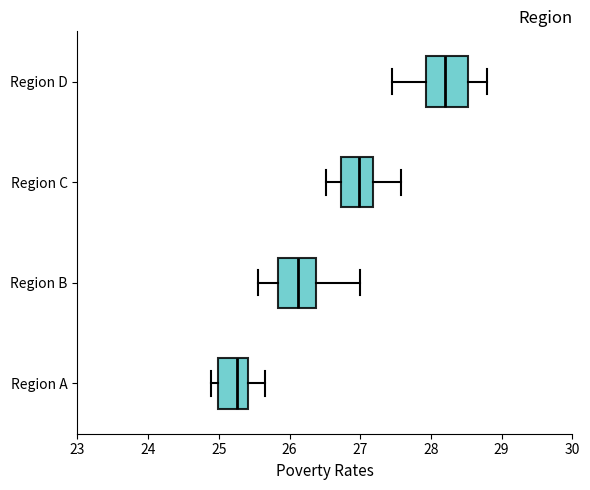

Reading bottom to top, read every box against the x-axis: the position of its median line, the range the box covers, and the ends of its whiskers. The values are not printed on the chart, so give them approximately, as read against the axis.

Region A: median 25.3, box 25.0 to 25.4, whiskers 24.9 to 25.7
Region B: median 26.1, box 25.8 to 26.4, whiskers 25.6 to 27.0
Region C: median 27.0, box 26.7 to 27.2, whiskers 26.5 to 27.6
Region D: median 28.2, box 27.9 to 28.5, whiskers 27.5 to 28.8